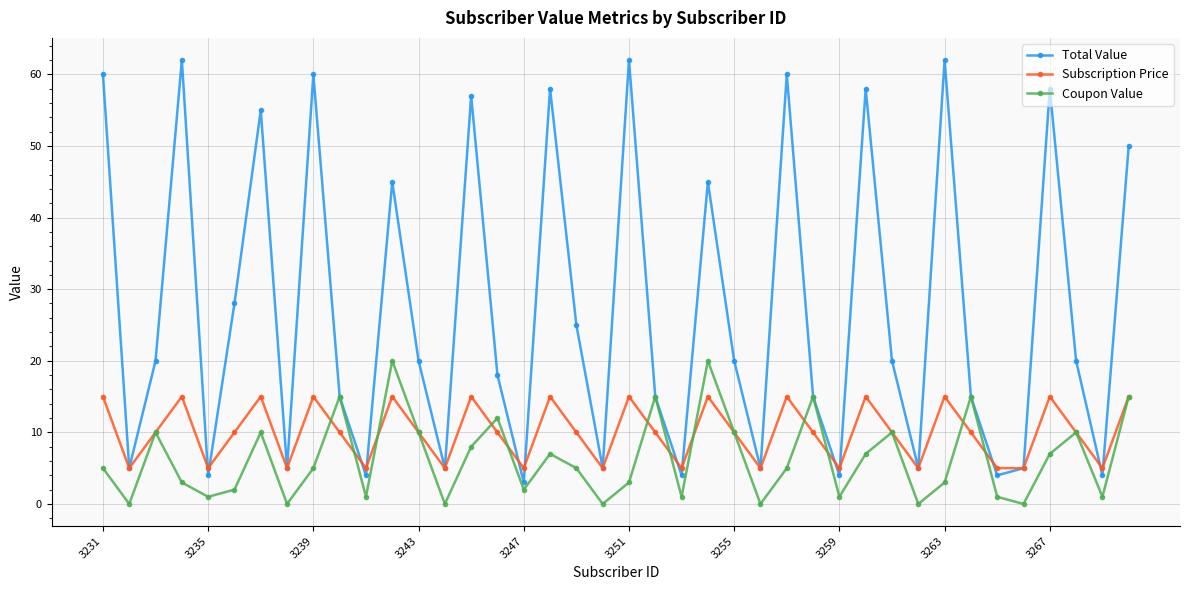

How many distinct data groups are displayed?

3